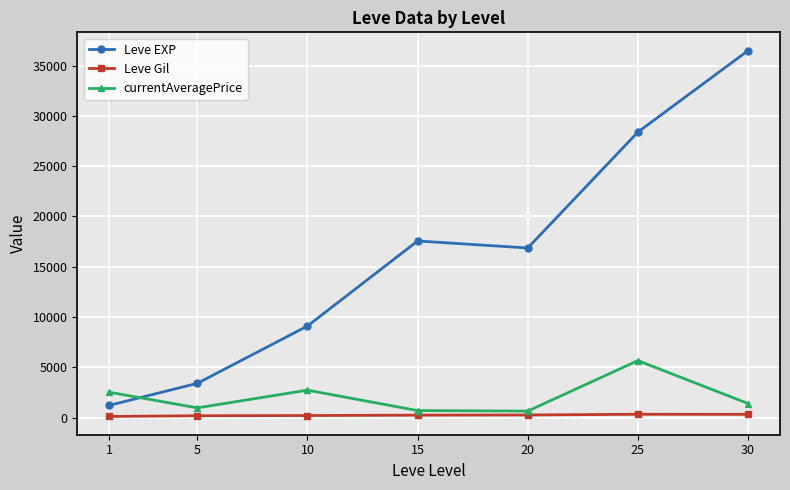

Which series changed the most between 1 and 25?

Leve EXP